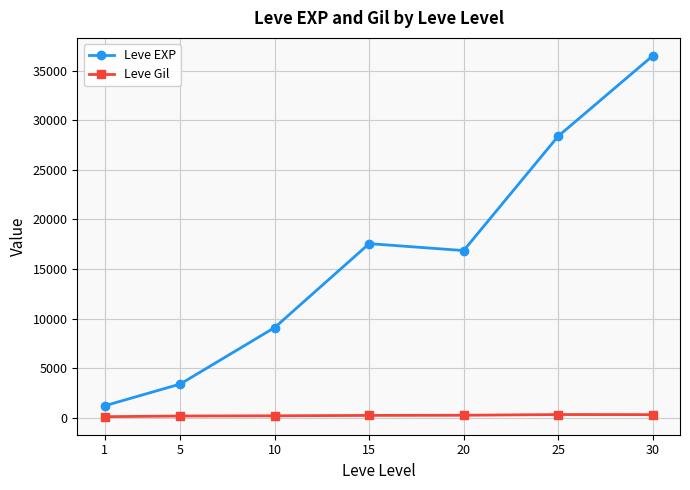

How many data points in Leve EXP are less than 16865?

3